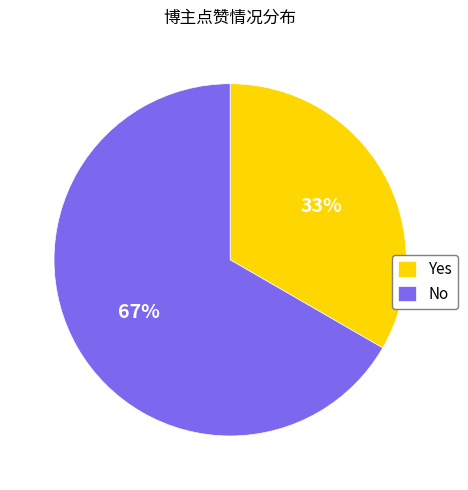

What is the largest slice in the pie chart?

No